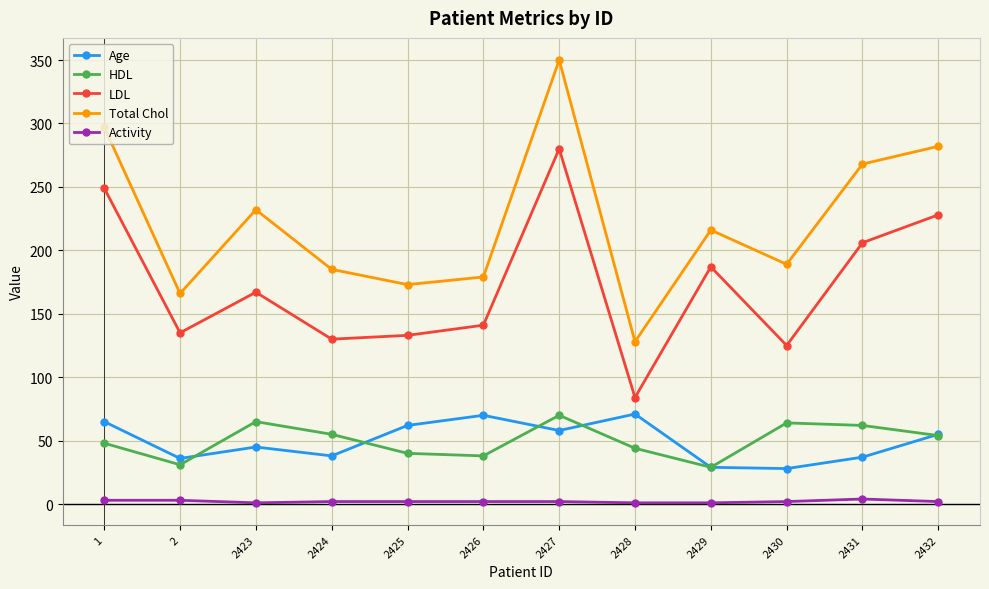

True or false: Activity and LDL intersect in this chart.

False